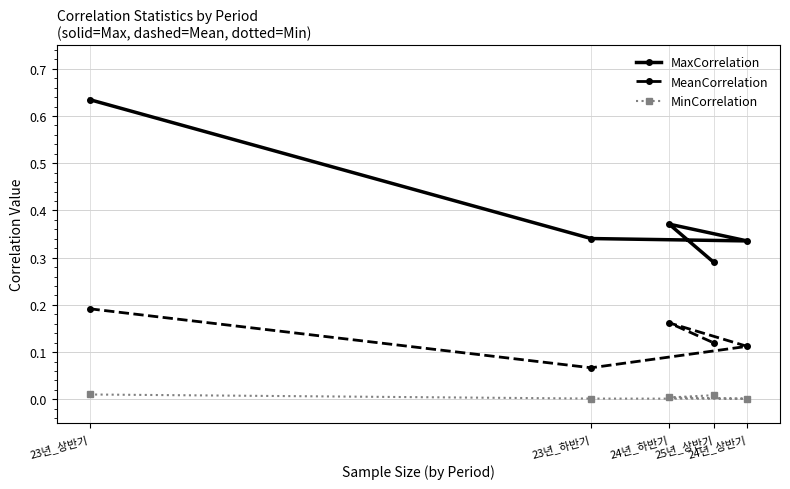

True or false: MeanCorrelation and MinCorrelation cross at least once.

False